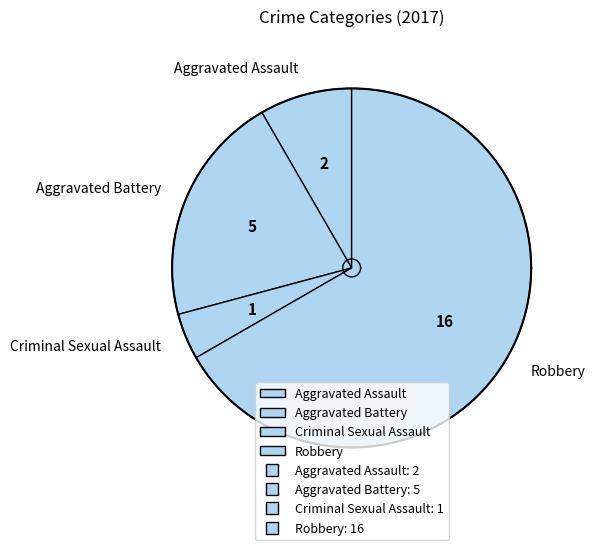

To the nearest percent, what percentage of the pie is Robbery?

67%